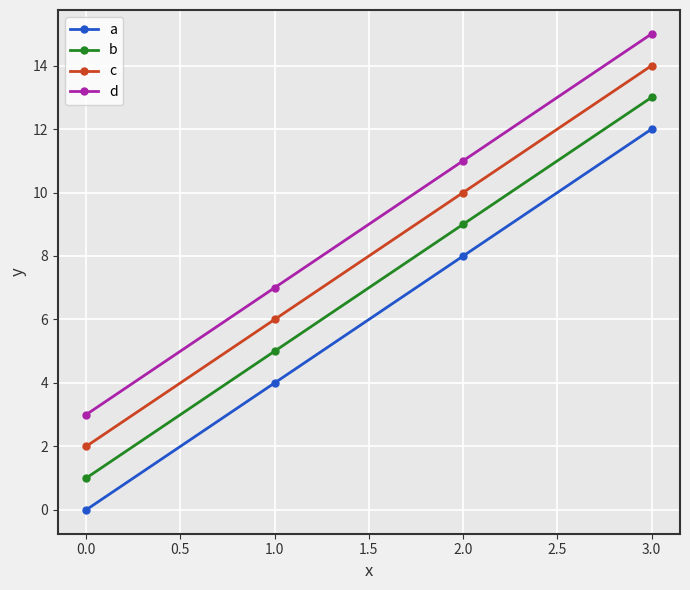

True or false: b has a value of 21 at 3.0.

False